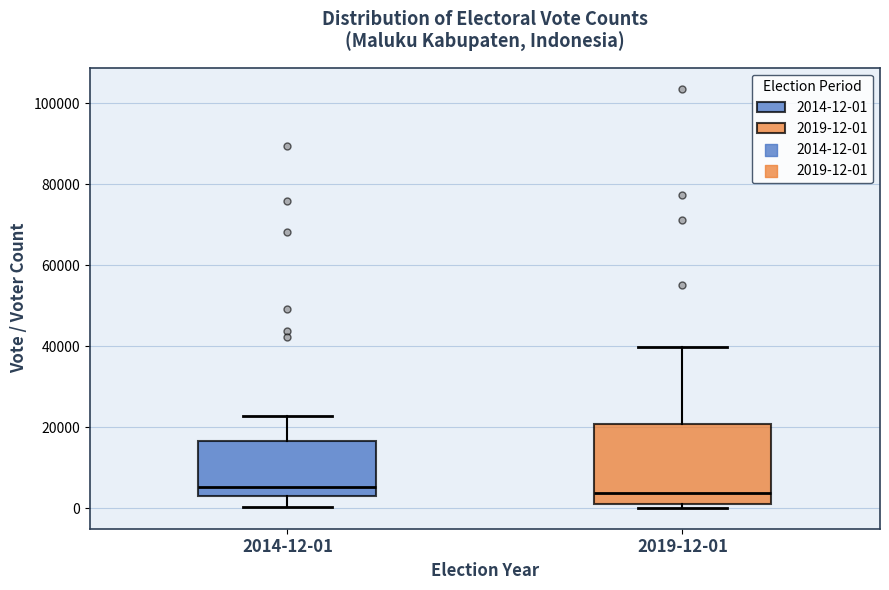

Comparing the boxes themselves (not the whiskers), which one is the tallest?

2019-12-01